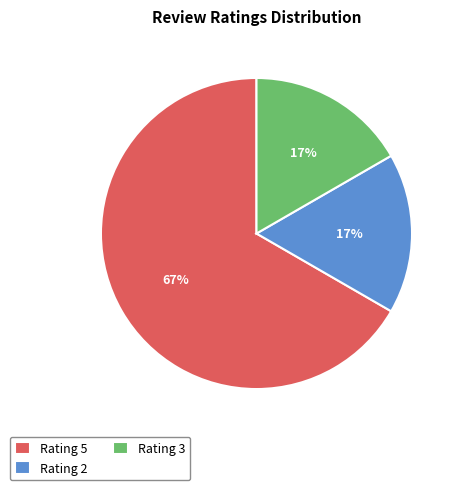

Is the sum of Rating 5 and Rating 2 greater than half?

Yes